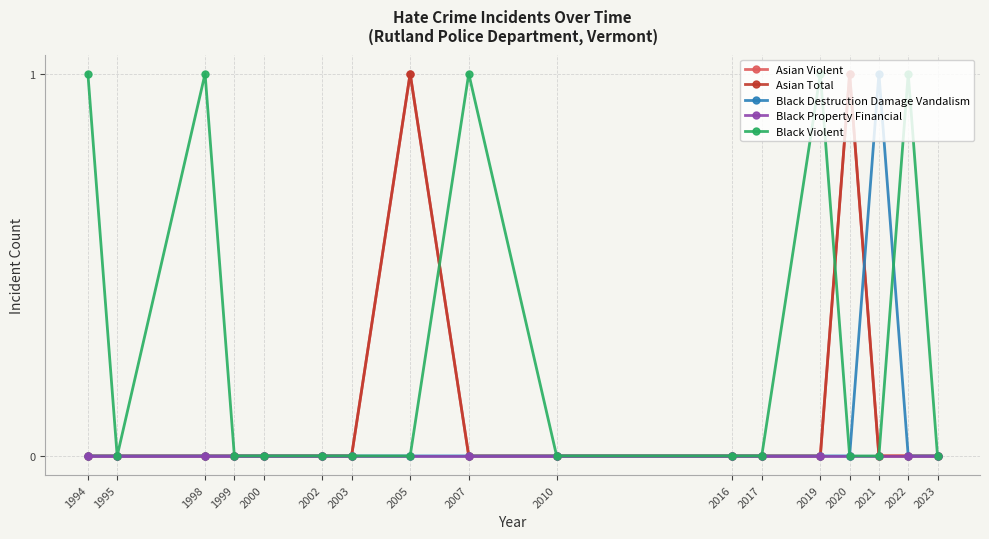

True or false: Black Property Financial and Black Destruction Damage Vandalism intersect in this chart.

False